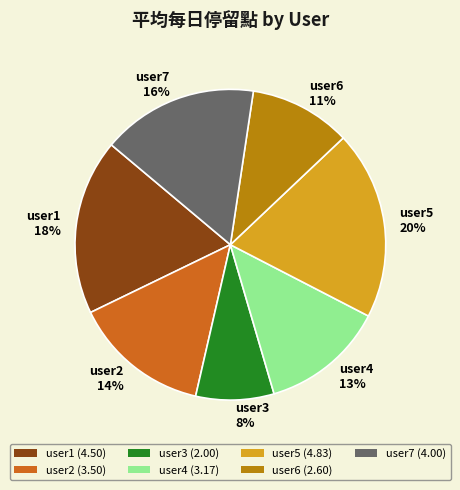

Do user6 and user1 together represent more than half of the pie?

No